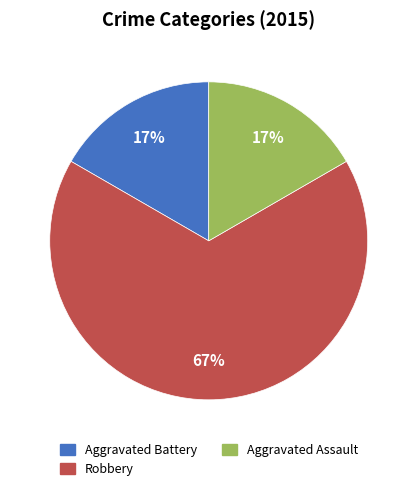

Between Robbery and Aggravated Battery, which is larger?

Robbery